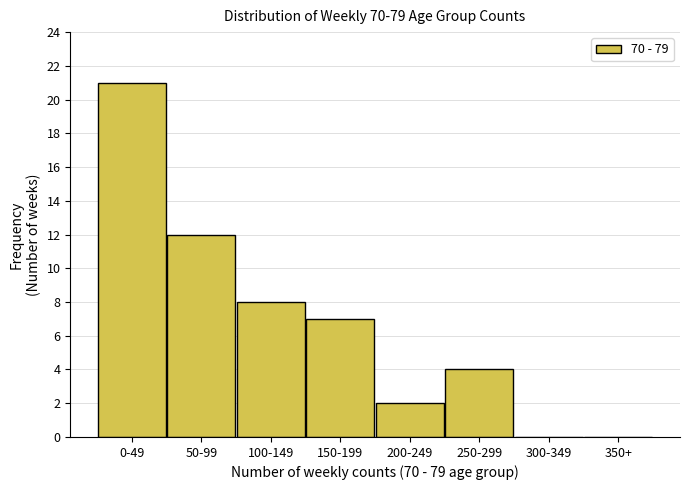

Reading right to left, what are all the values shown in this chart?

350+=0	300-349=0	250-299=4	200-249=2	150-199=7	100-149=8	50-99=12	0-49=21